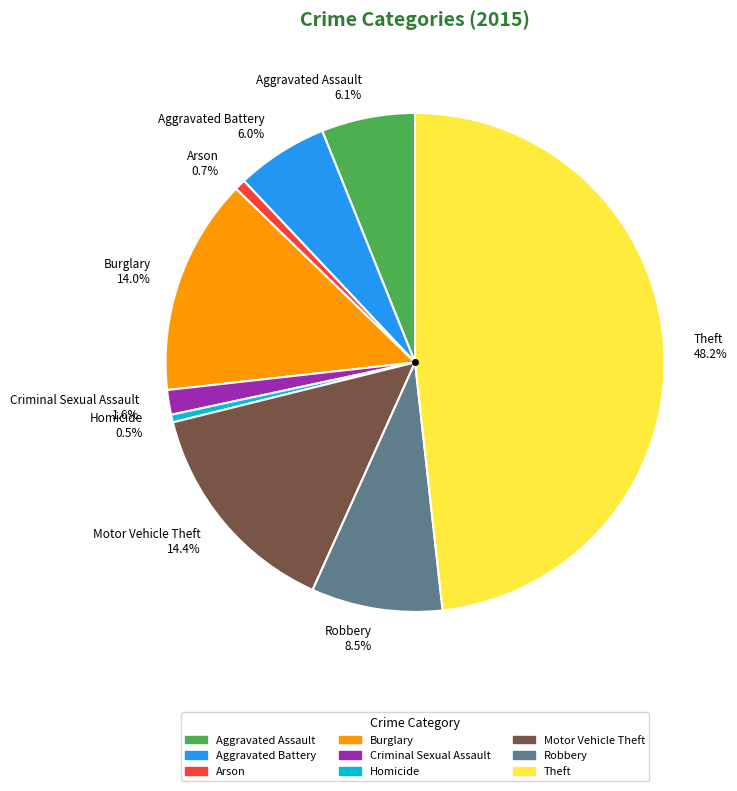

To the nearest percent, what is the difference between the largest and smallest slice percentages?

48%